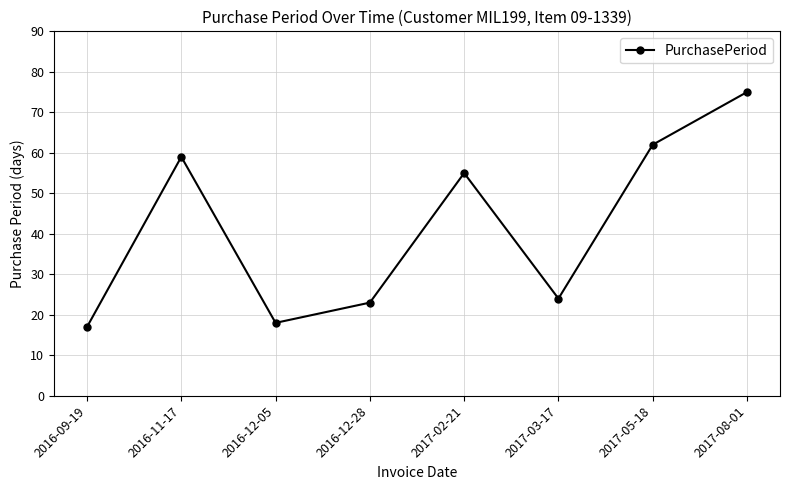

Where is the data nearest to the value 46?

2017-02-21